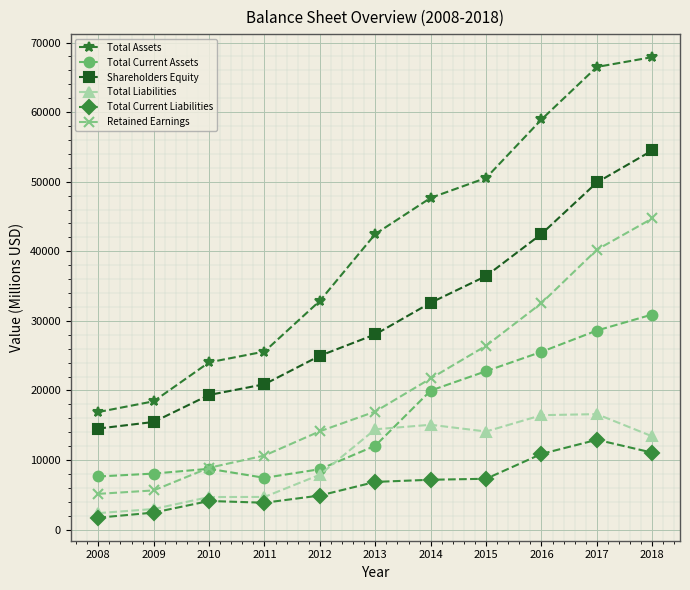

List the series in order of their peak value, highest first.

Total Assets, Shareholders Equity, Retained Earnings, Total Current Assets, Total Liabilities, Total Current Liabilities